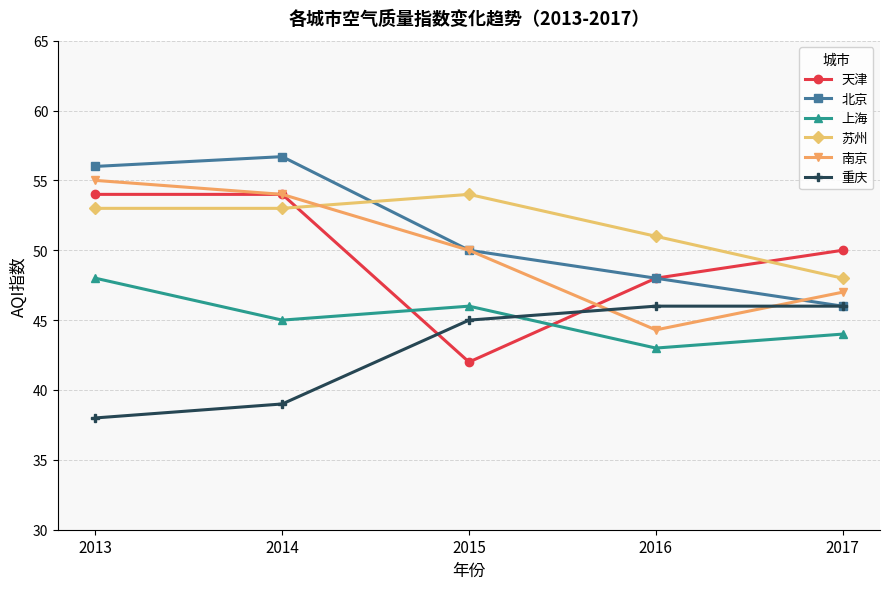

True or false: 南京 has more than 2 points higher than both neighbors.

False